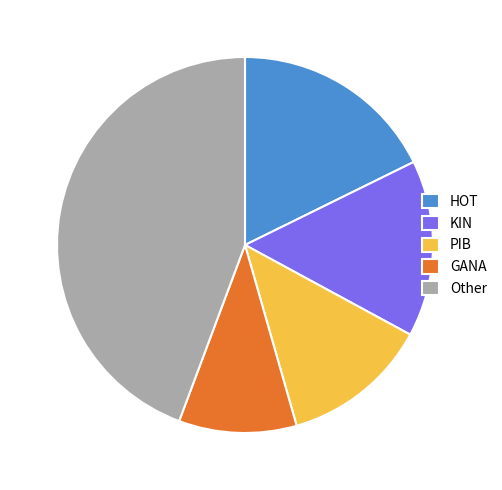

Count the number of slices in the pie.

5